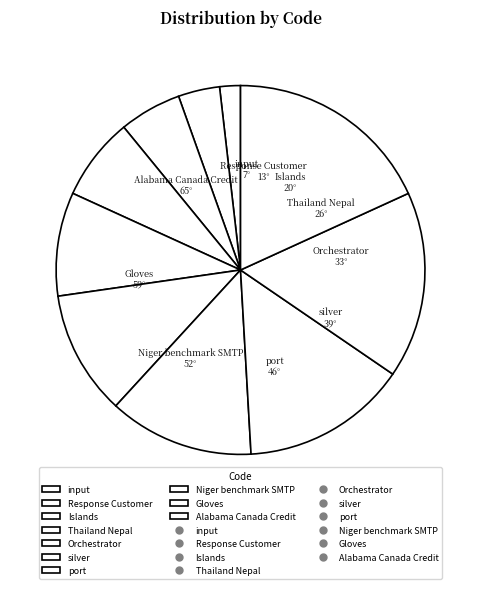

Is the sum of Gloves and Thailand Nepal greater than half?

No